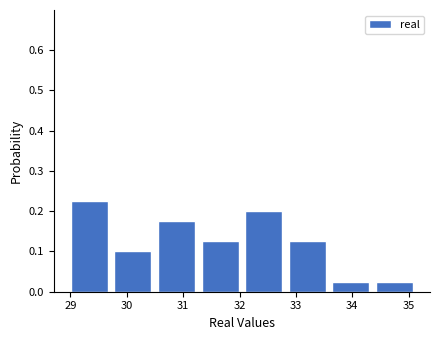

Which range on the x-axis has the tallest bar?

29.0 to 29.8